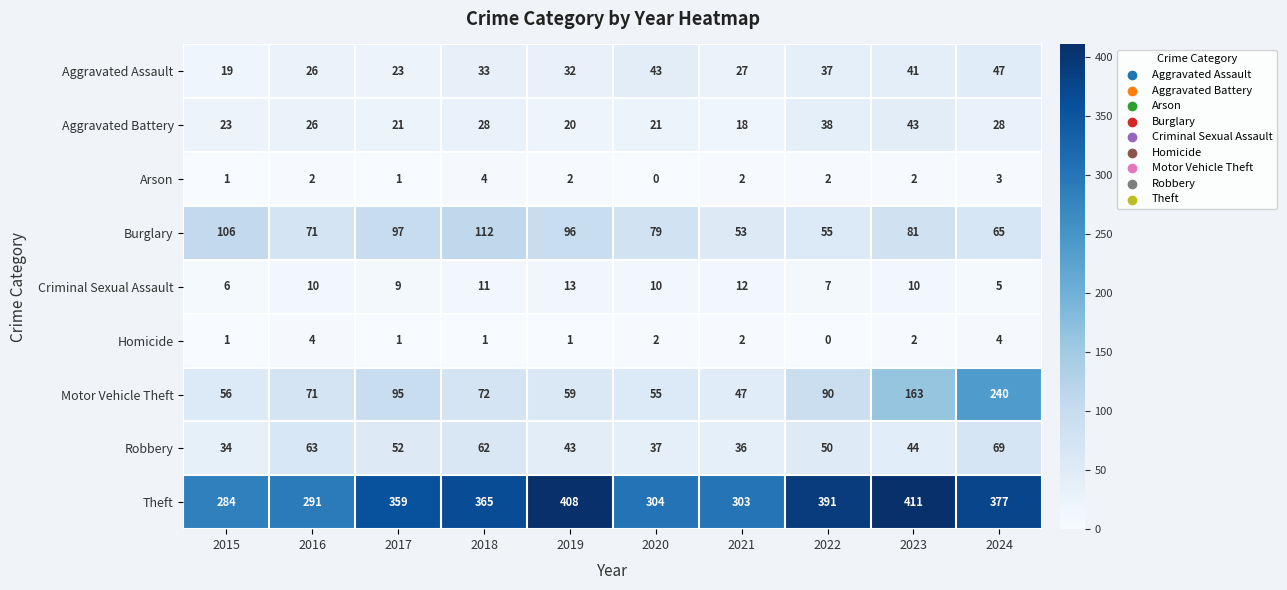

What is the total value across all series at 2023?

797